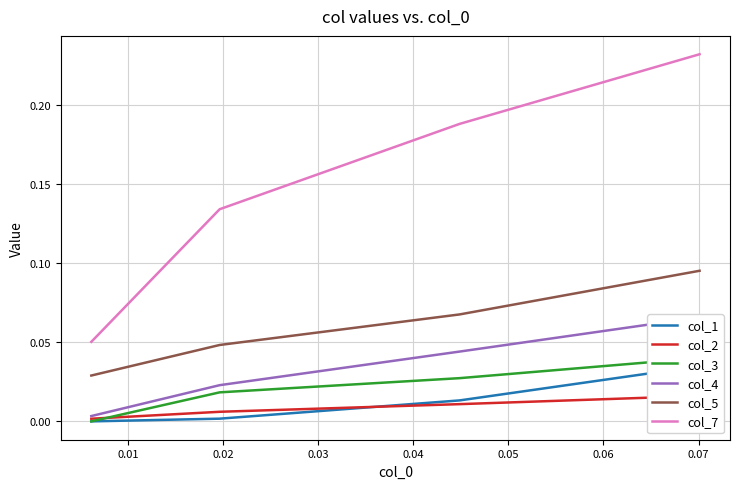

What is the greatest value displayed?

0.2